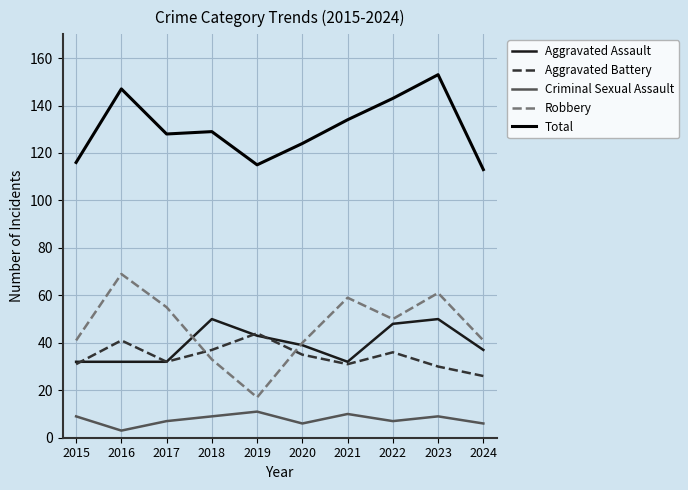

What is the sum of the Aggravated Assault values at 2021 and 2024?

69